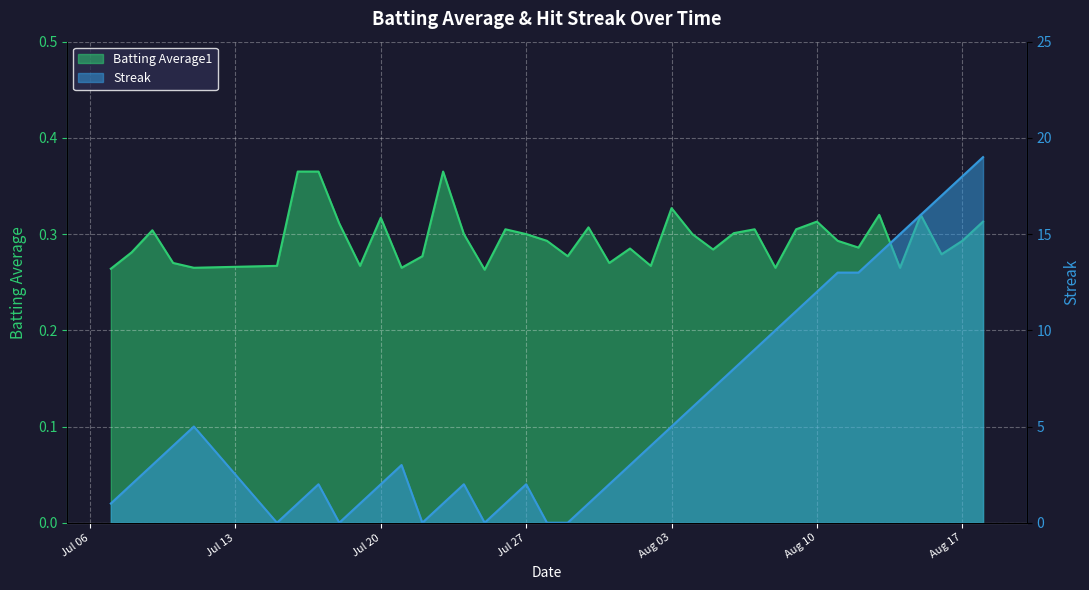

Count the Batting Average1 values in the range 0 to 1.

40